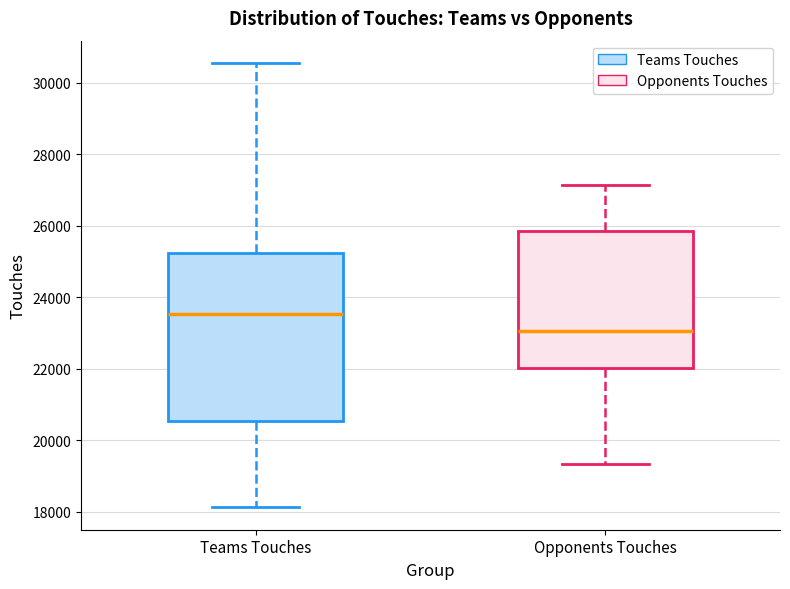

Reading left to right, transcribe this box plot: for each box, give where its median line is, the range the box spans, and where its two whiskers end, as read against the y-axis. The values are not printed on the chart, so give them approximately, as read against the axis.

Teams Touches: median 23600, box 20600 to 25200, whiskers 18200 to 30600
Opponents Touches: median 23000, box 22000 to 25800, whiskers 19400 to 27200